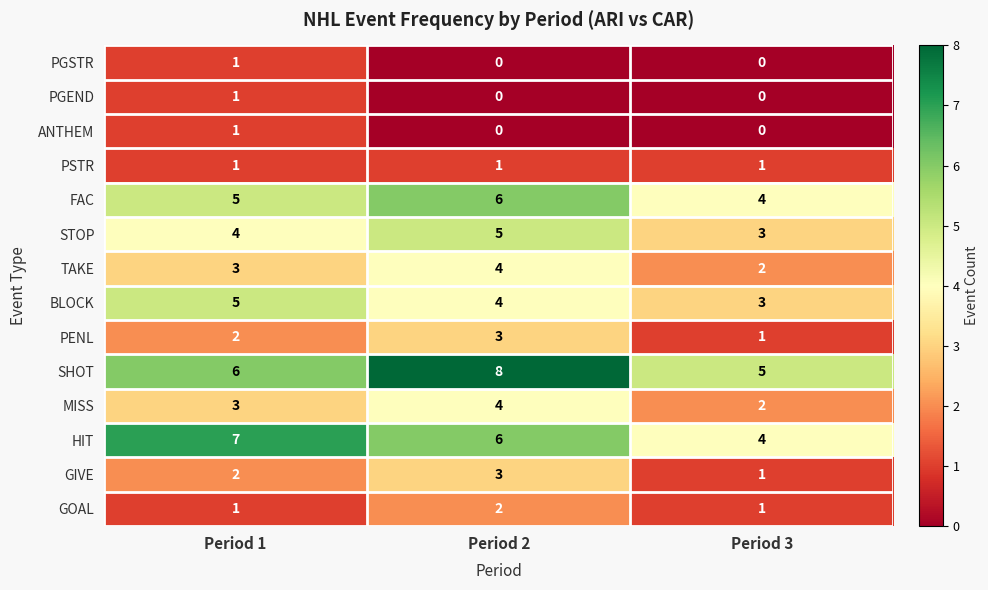

What is the average value of the MISS series?

3